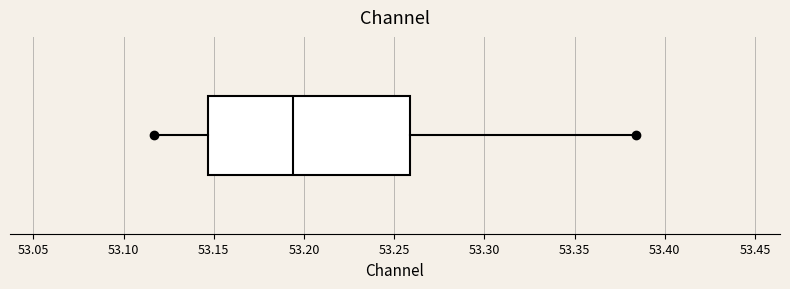

Where does the right whisker of the box end on the x-axis? The values are not printed on the chart, so give them approximately, as read against the axis.

53.385